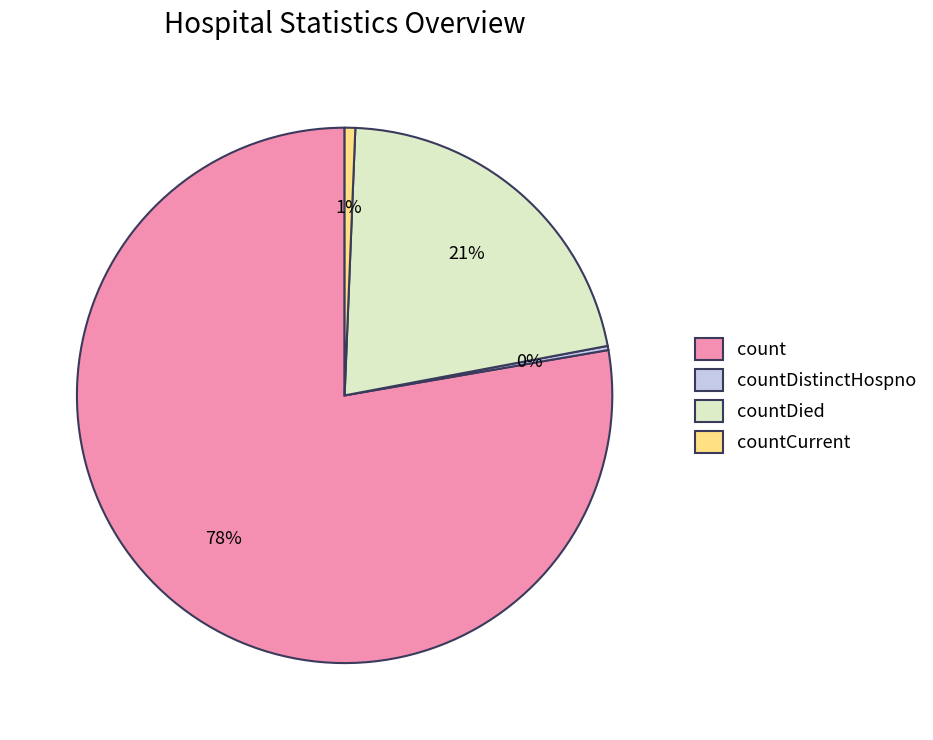

What is the ratio of the value at countDied to the value at count?

0.3